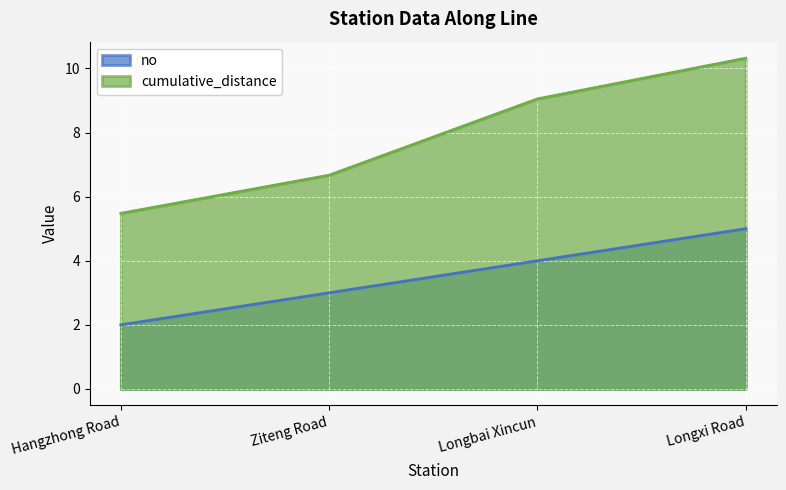

What is the highest value of the cumulative_distance series?

10.3